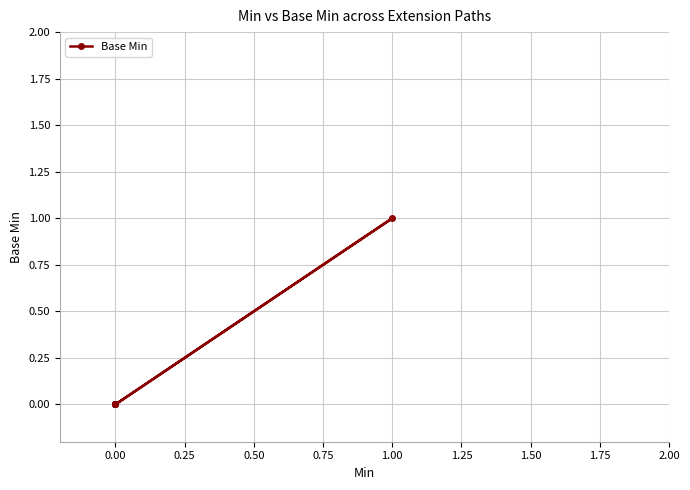

The value at 1.00 is 0. True or false?

False